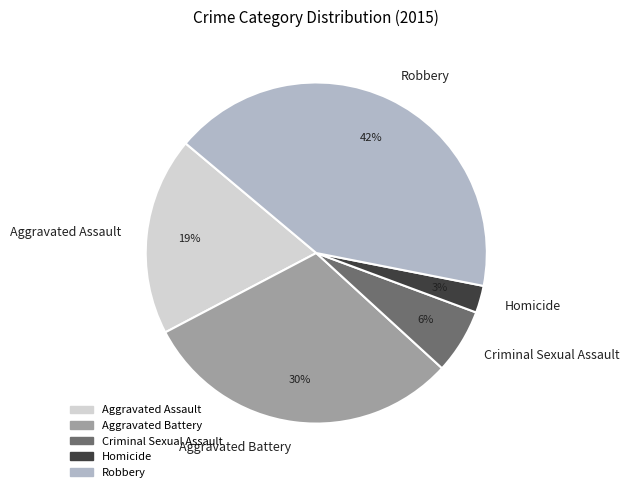

Is it true that Criminal Sexual Assault is 1% of the pie?

False